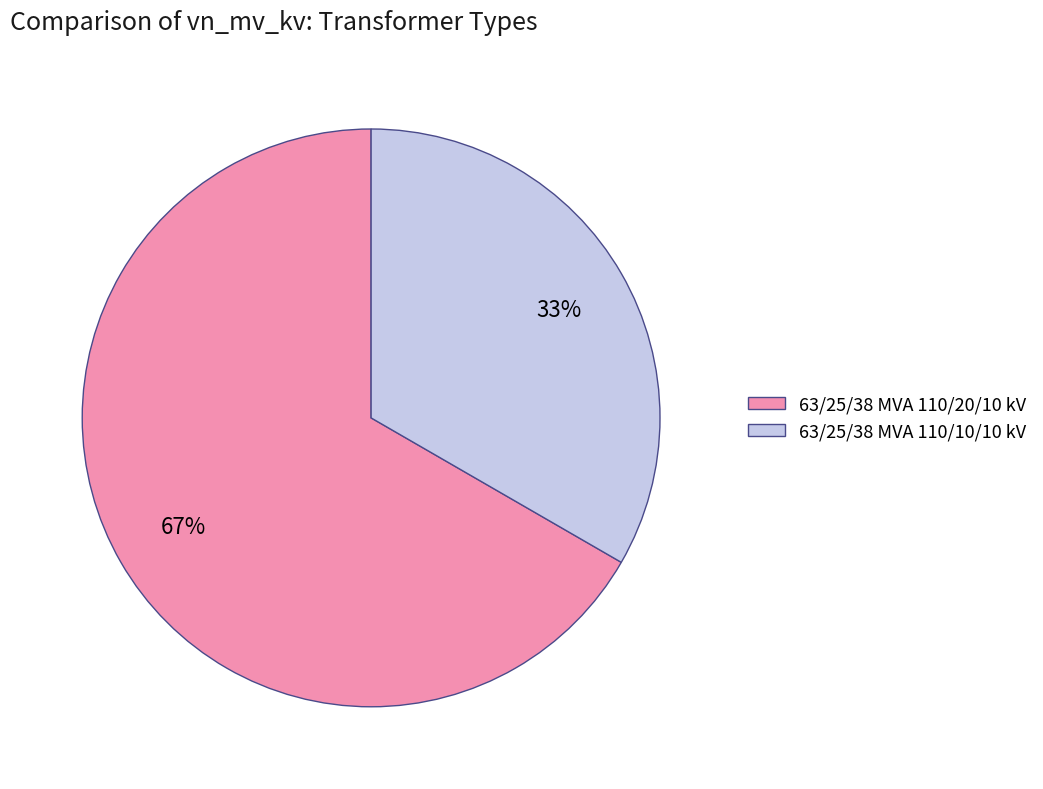

What is the smallest slice in the pie chart?

63/25/38 MVA 110/10/10 kV